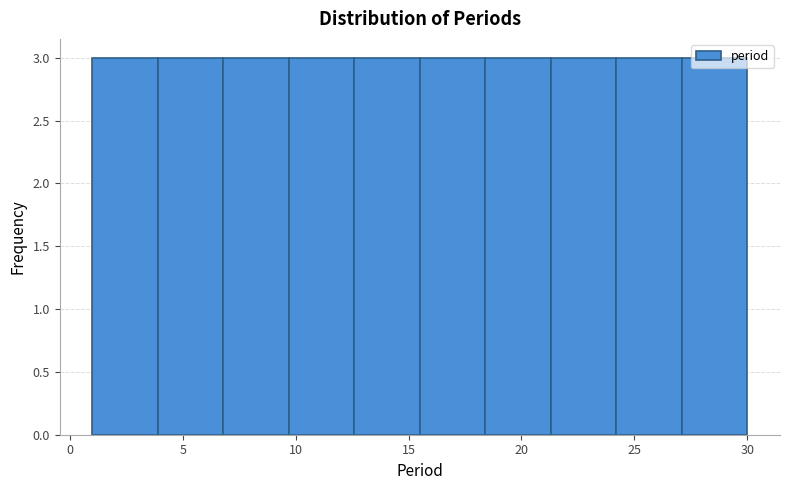

What is the height of the bar covering 21.3 to 24.2 on the x-axis? Neither the bar edges nor the heights are printed on the chart, so give them approximately, as read against the axes.

3